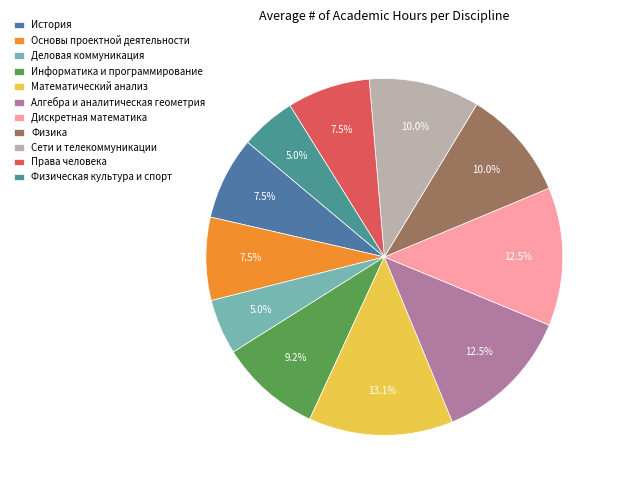

The Права человека slice represents 8% of the pie. True or false?

True